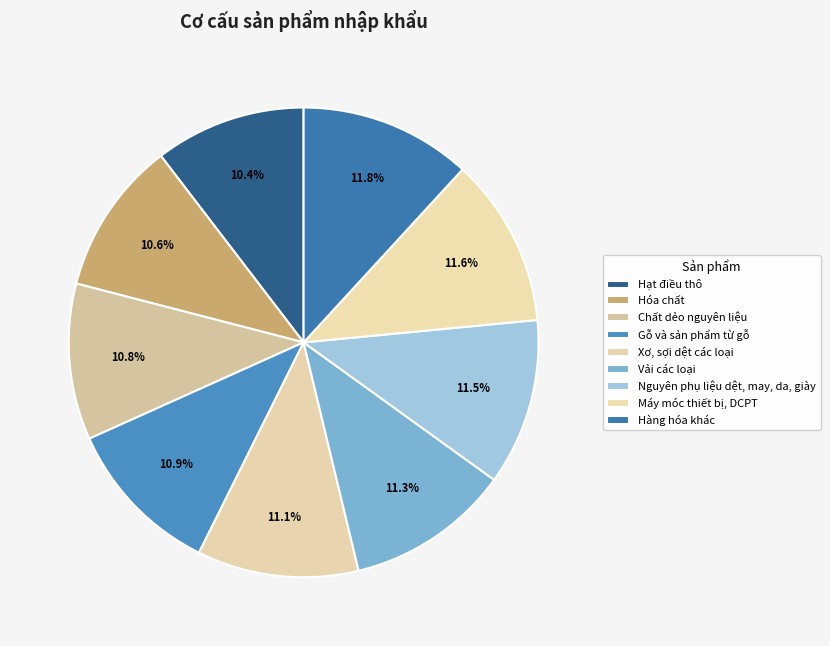

Is the sum of Hàng hóa khác and Gỗ và sản phẩm từ gỗ greater than half?

No